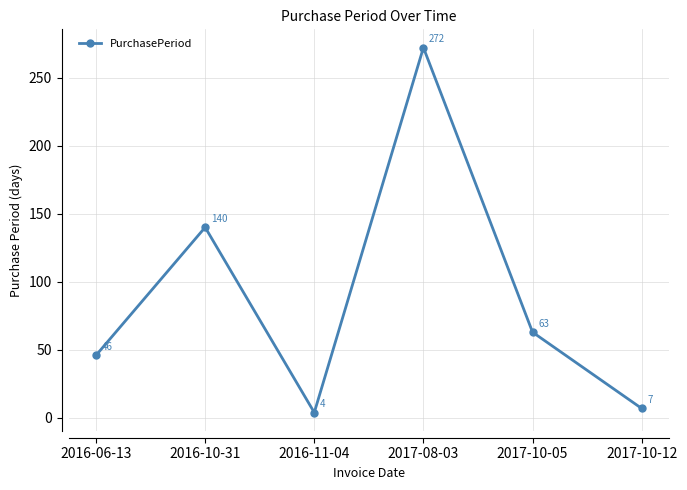

Approximately how many times larger is the value at 2017-10-05 compared to 2016-10-31?

0.5